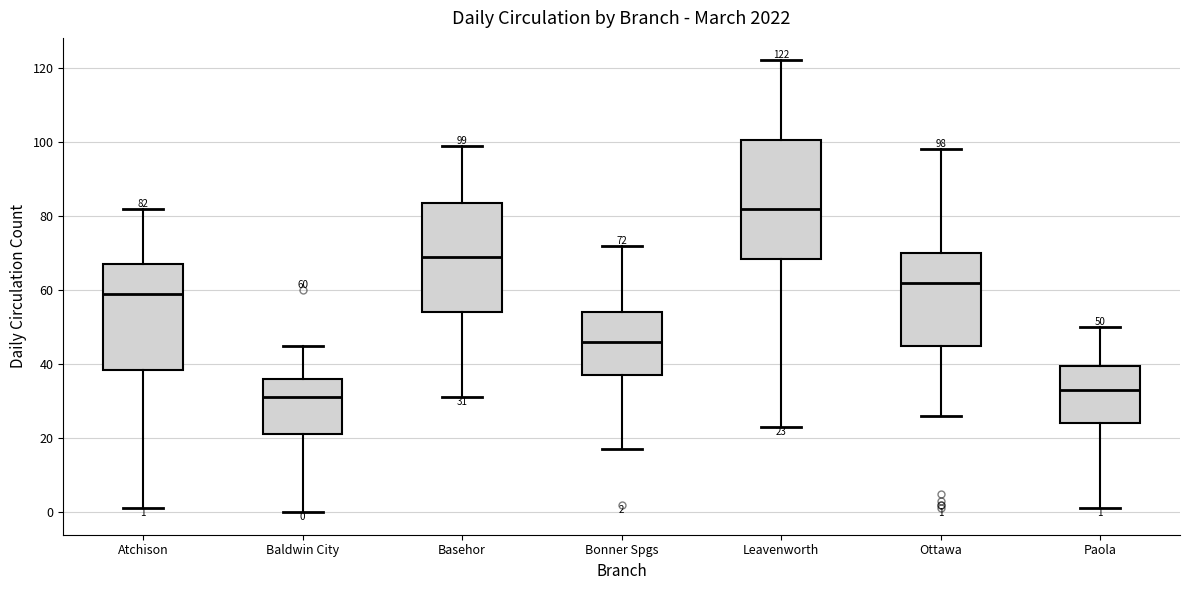

Comparing the boxes themselves (not the whiskers), which one is the tallest?

Leavenworth